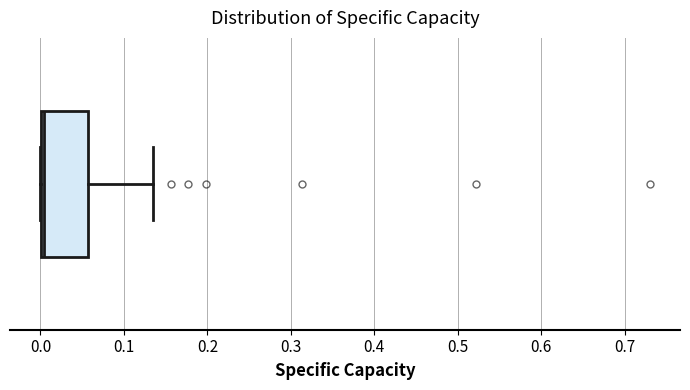

Read this box plot against the x-axis: the position of the median line, the range covered by the box, and the ends of both whiskers. The values are not printed on the chart, so give them approximately, as read against the axis.

median 0.00 (just right of the box's left edge), box 0.00 to 0.06, whiskers 0.00 to 0.14